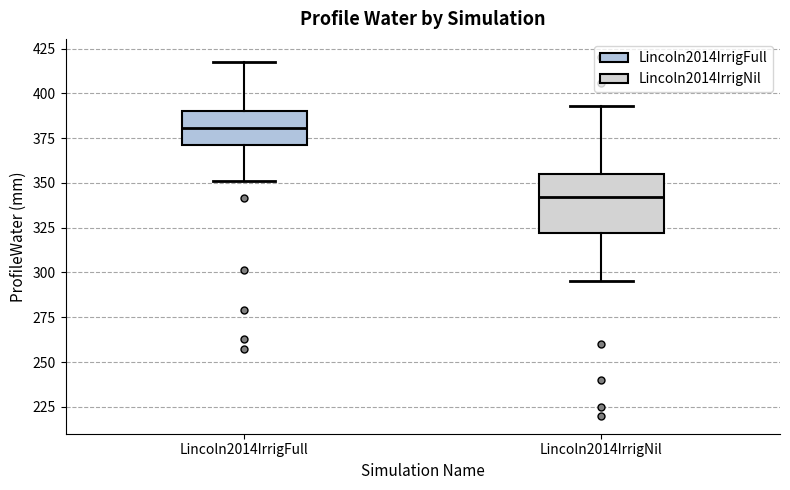

Reading left to right, transcribe this box plot: for each box, give where its median line is, the range the box spans, and where its two whiskers end, as read against the y-axis. The values are not printed on the chart, so give them approximately, as read against the axis.

Lincoln2014IrrigFull: median 380, box 370 to 390, whiskers 350 to 415
Lincoln2014IrrigNil: median 340, box 320 to 355, whiskers 295 to 395